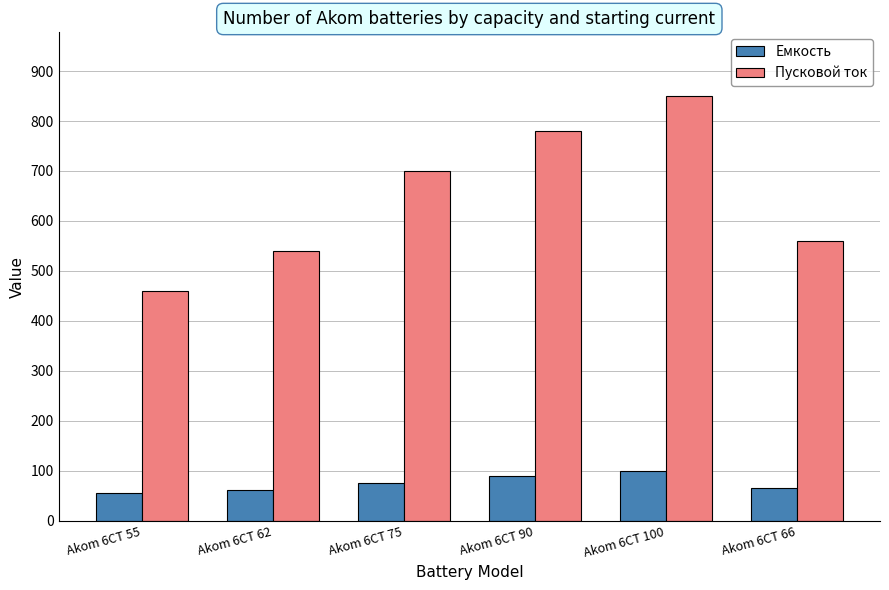

Which series has the largest total across all categories?

Пусковой ток